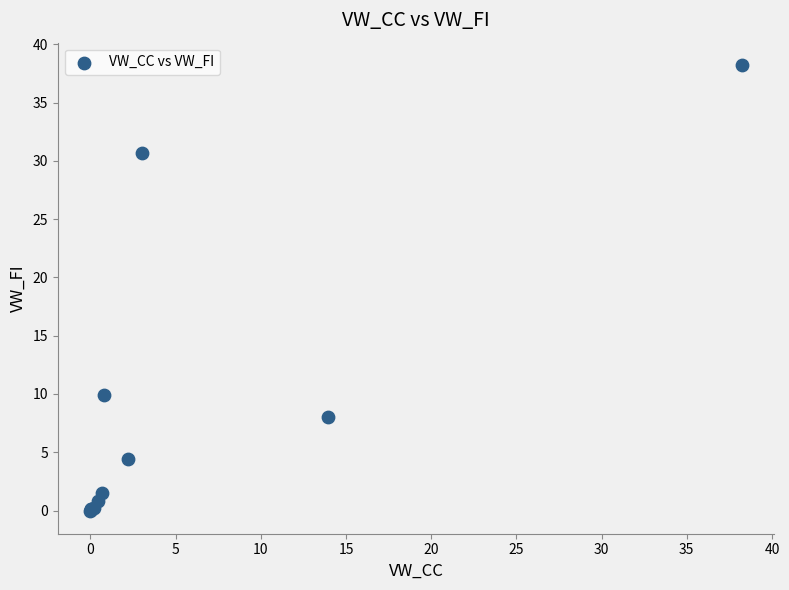

What Y value in the scatter plot is closest to 19?

9.9